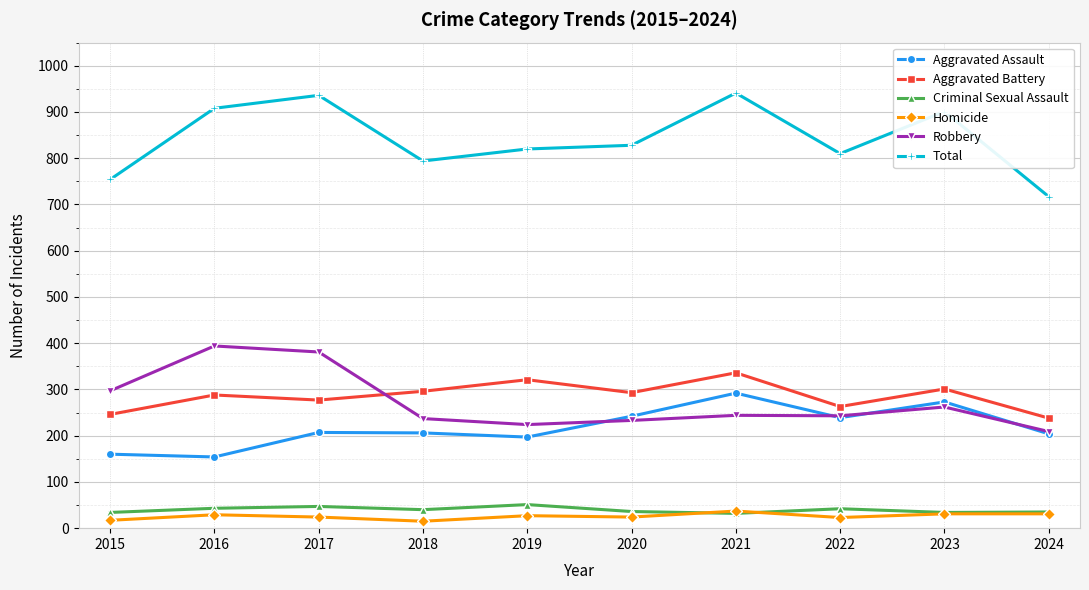

What is the difference between the maximum and minimum values in the Homicide series?

22